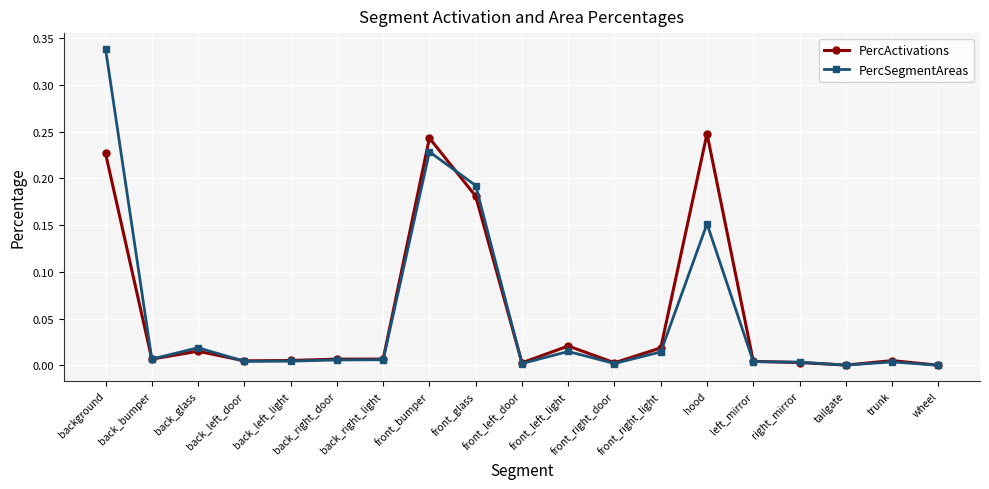

True or false: PercSegmentAreas has more than 1 interior local peaks.

True